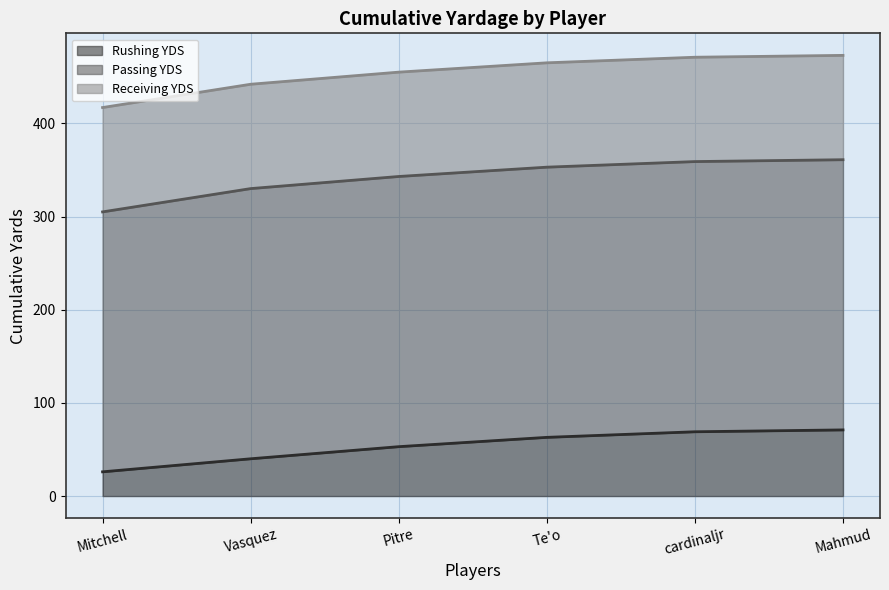

What is the difference between the maximum and second lowest values in the Passing YDS (line) series?

31